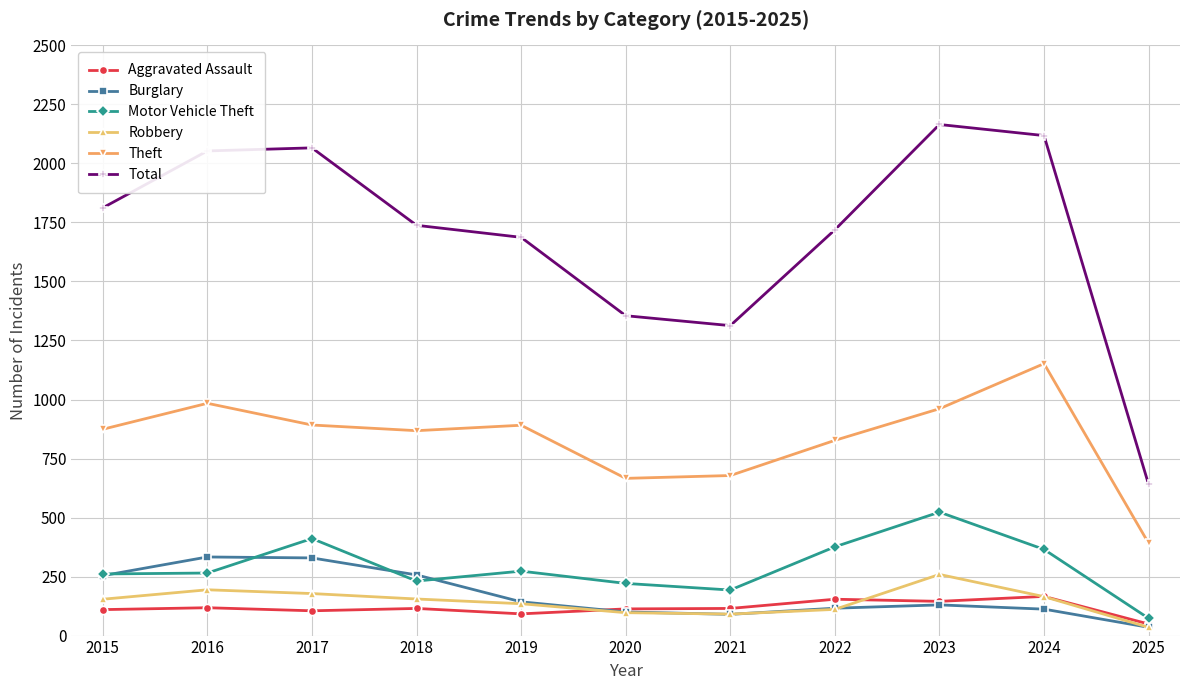

Is it true that Burglary equals 35 at 2025?

True